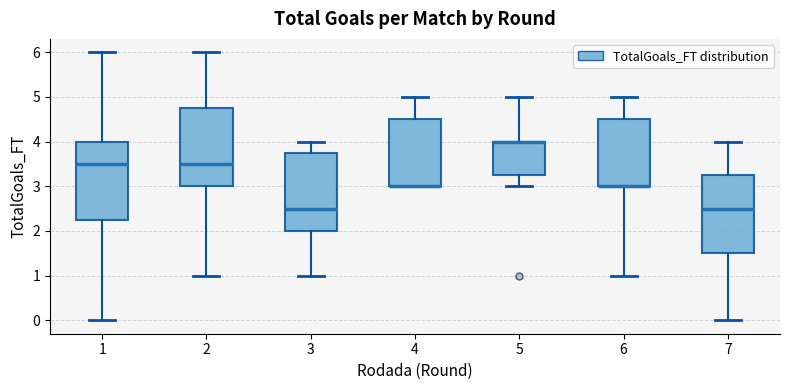

Reading left to right, transcribe this box plot: for each box, give where its median line is, the range the box spans, and where its two whiskers end, as read against the y-axis. The values are not printed on the chart, so give them approximately, as read against the axis.

1: median 3.5, box 2.3 to 4.0, whiskers 0.0 to 6.0
2: median 3.5, box 3.0 to 4.8, whiskers 1.0 to 6.0
3: median 2.5, box 2.0 to 3.8, whiskers 1.0 to 4.0
4: median 3.0 (drawn on the box's lower edge), box 3.0 to 4.5, whiskers 3.0 to 5.0
5: median 4.0 (drawn on the box's upper edge), box 3.3 to 4.0, whiskers 3.0 to 5.0
6: median 3.0 (drawn on the box's lower edge), box 3.0 to 4.5, whiskers 1.0 to 5.0
7: median 2.5, box 1.5 to 3.3, whiskers 0.0 to 4.0